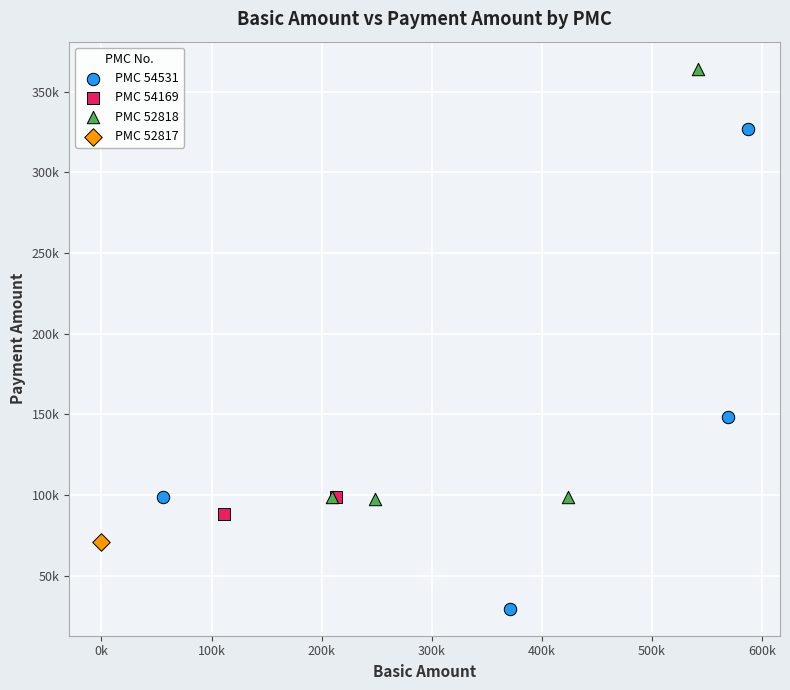

What are all the series names shown in the legend?

PMC 54531, PMC 54169, PMC 52818, PMC 52817